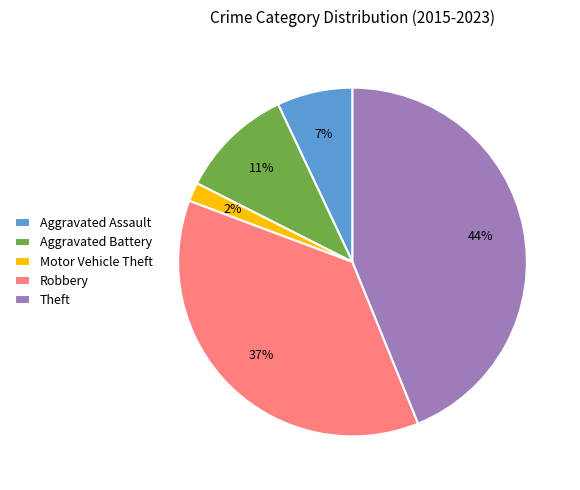

To the nearest percent, what is the difference between the Motor Vehicle Theft and Aggravated Assault slice percentages?

5%